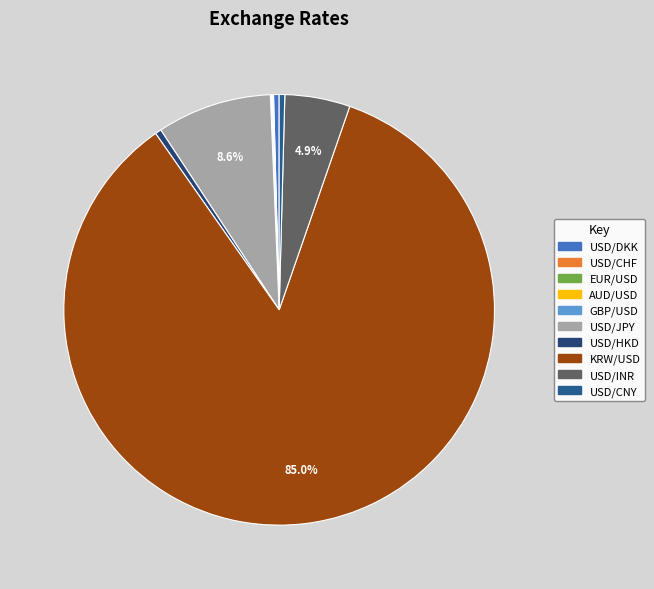

How many slices are in this pie chart?

10